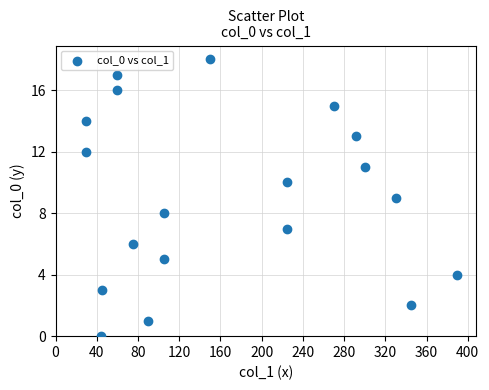

What is the range of Y values (max minus min)?

18